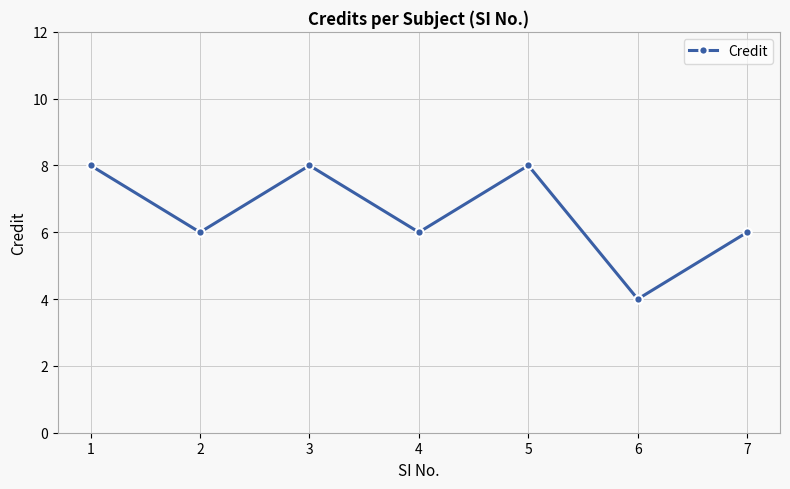

What is the sum of the values at 7 and 1?

14